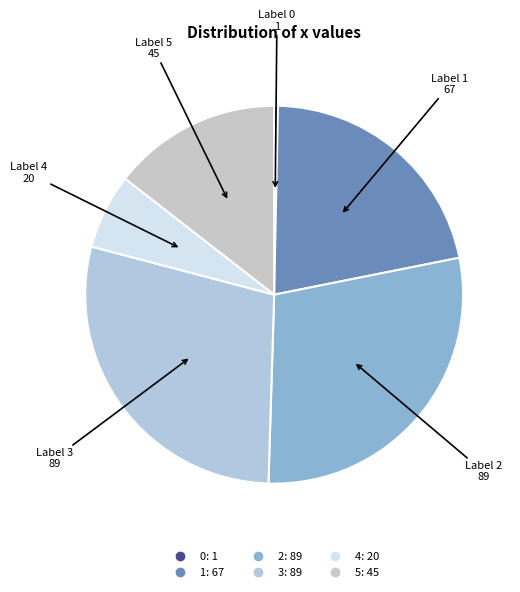

Rank the categories by value from lowest to highest.

0, 4, 5, 1, 2, 3